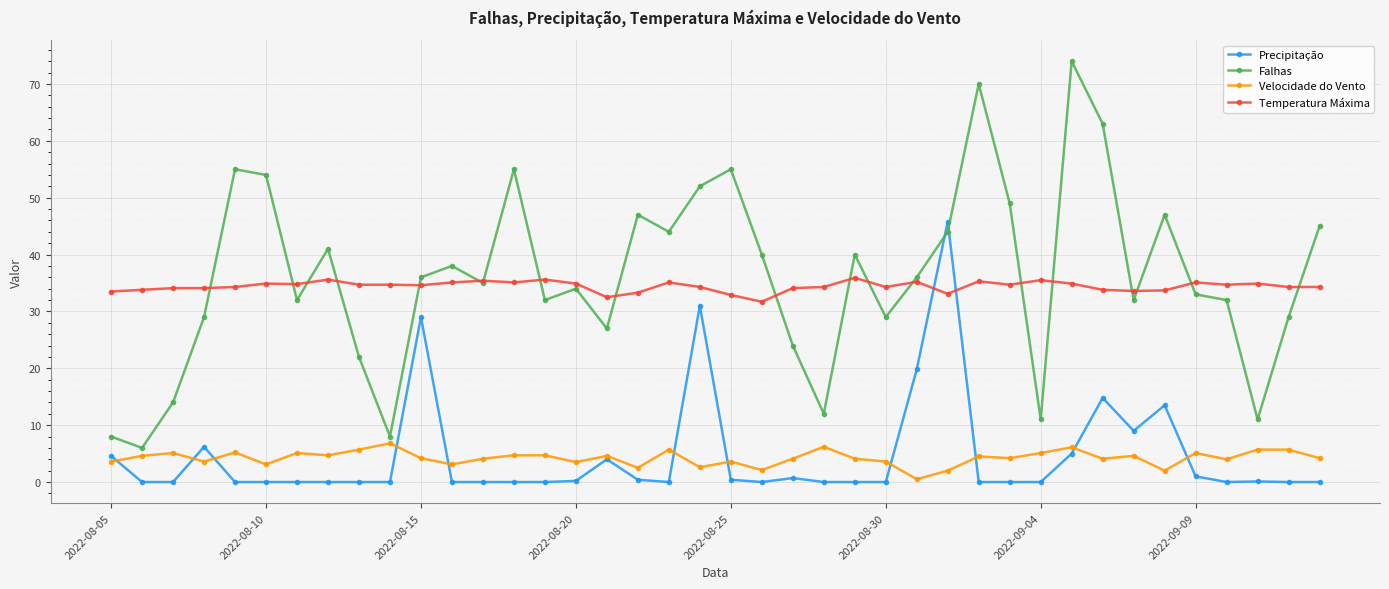

After their last crossing, which series has the higher values: Precipitação or Velocidade do Vento?

Velocidade do Vento